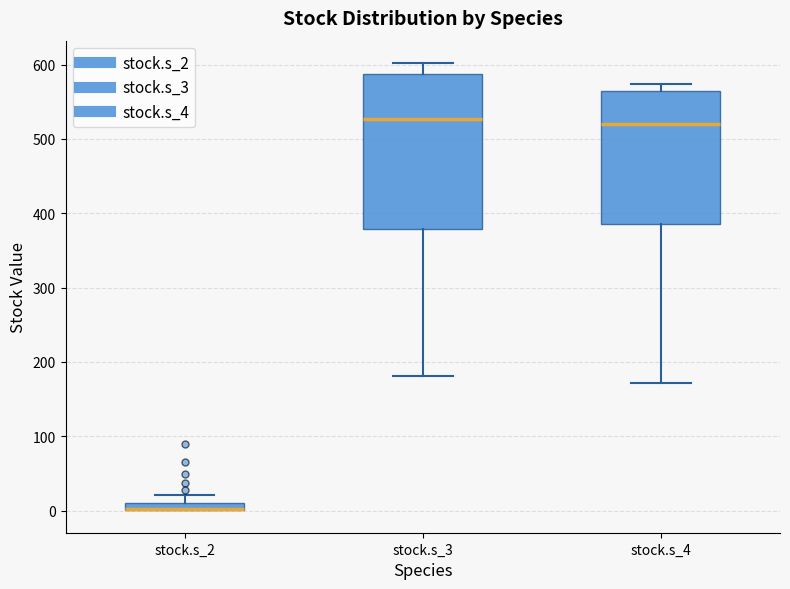

Where is the lower edge of the box for stock.s_4 on the y-axis? The values are not printed on the chart, so give them approximately, as read against the axis.

390